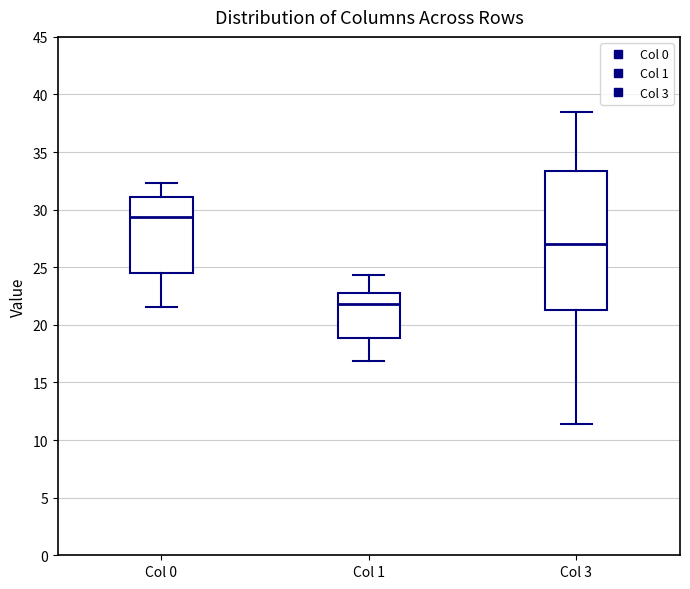

Which box is the tallest, from its lower edge to its upper edge?

Col 3